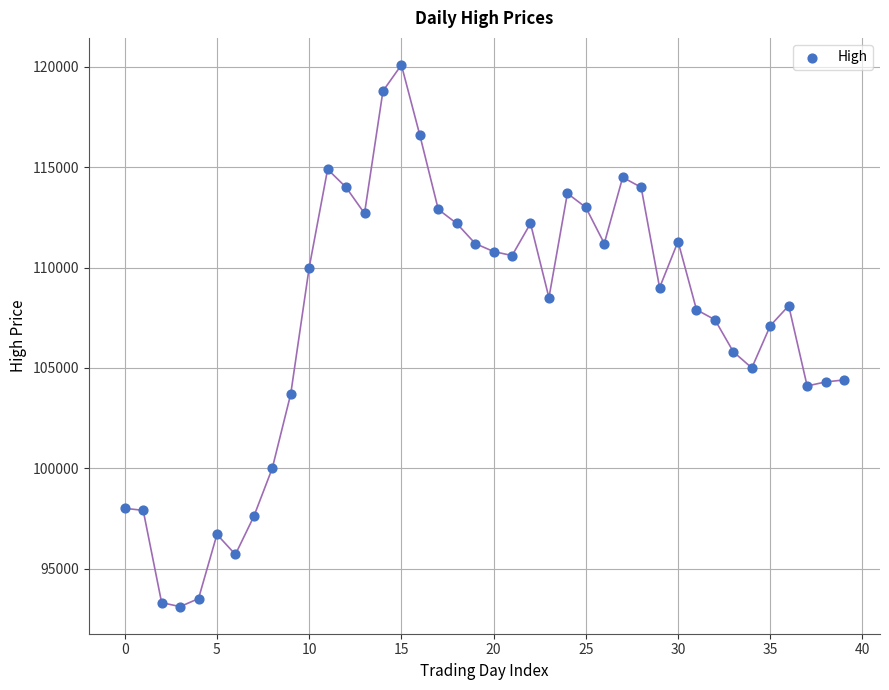

What Y value in the scatter plot is closest to 106600?

107100